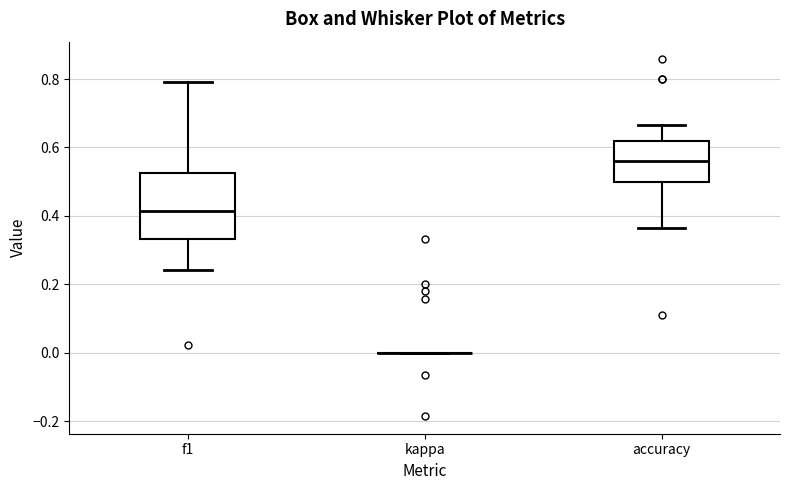

Which box is the tallest, from its lower edge to its upper edge?

f1